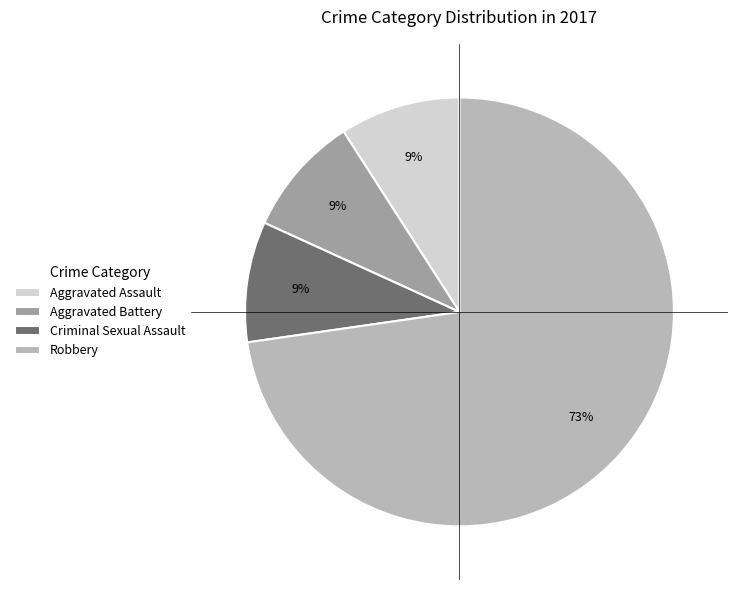

Combined, do Robbery and Aggravated Assault account for over 50%?

Yes